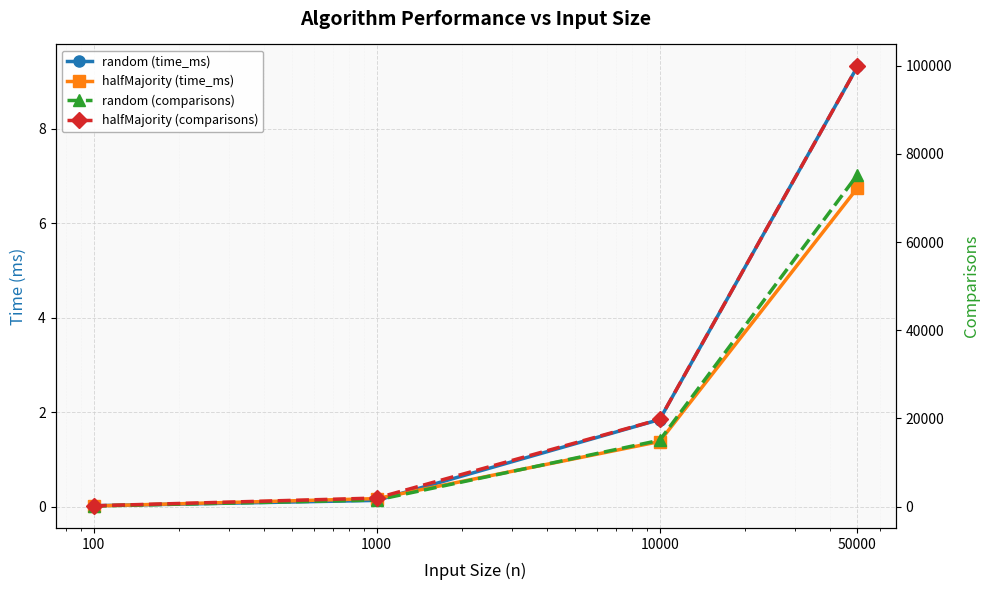

What is the maximum value for random (comparisons)?

75279.0